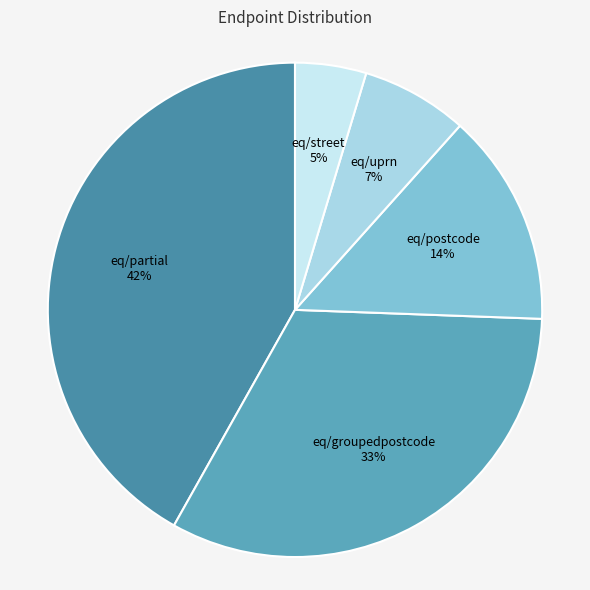

What percentage is the eq/partial slice, to the nearest percent?

42%